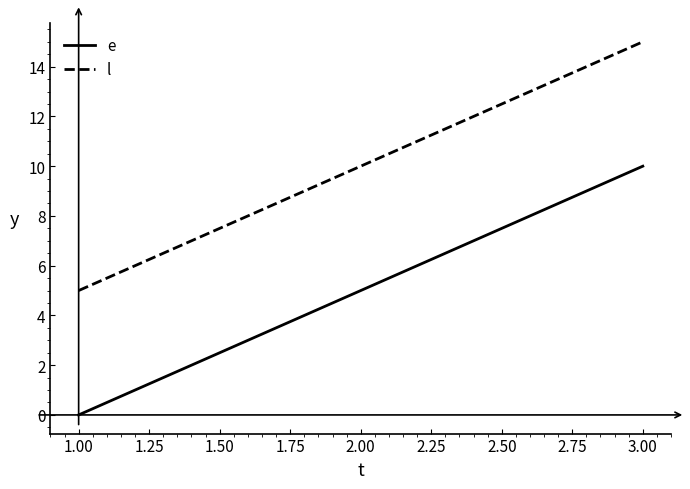

At which category is the sum across all series the highest?

3.00